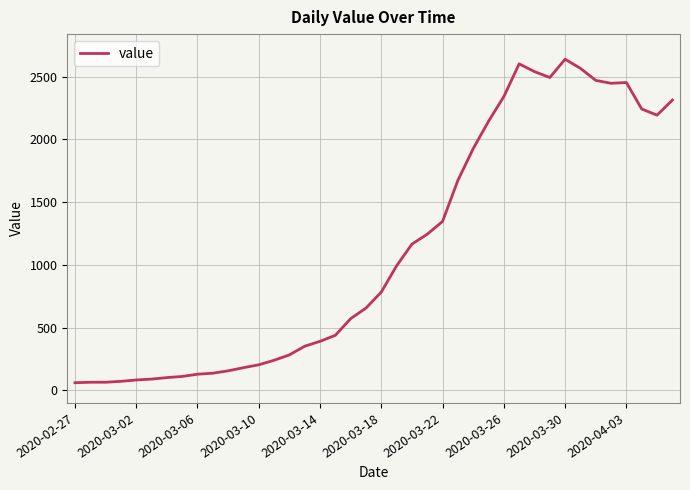

What is the greatest value displayed?

2640